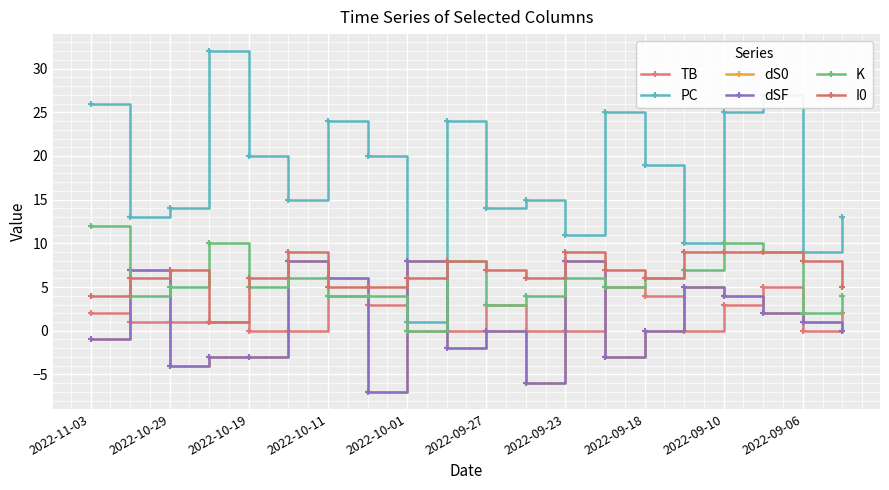

What is the sum of all dSF values?

20